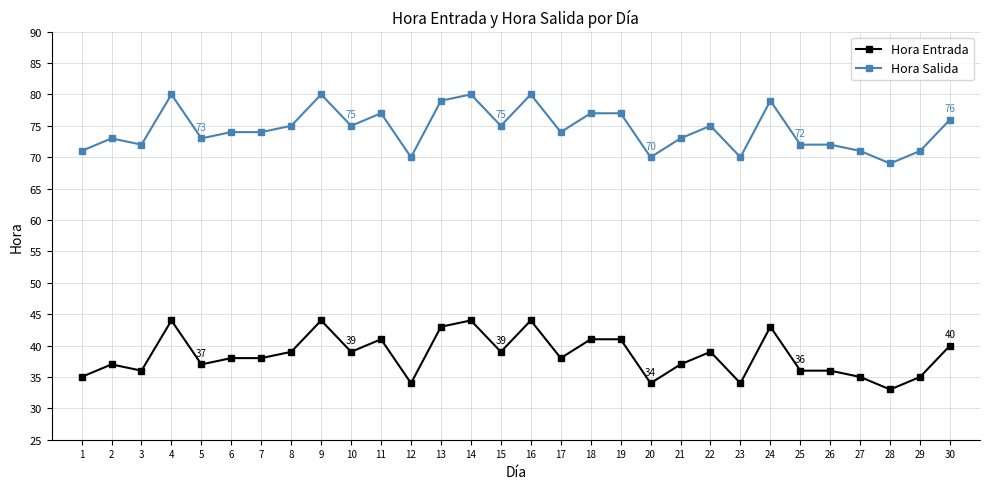

Is it true that Hora Salida equals 48 at 15?

False